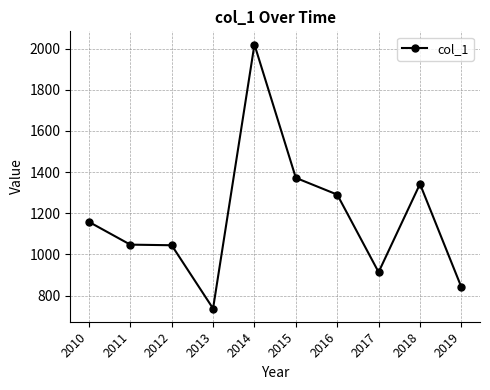

What is the difference between the maximum and minimum values?

1283.2